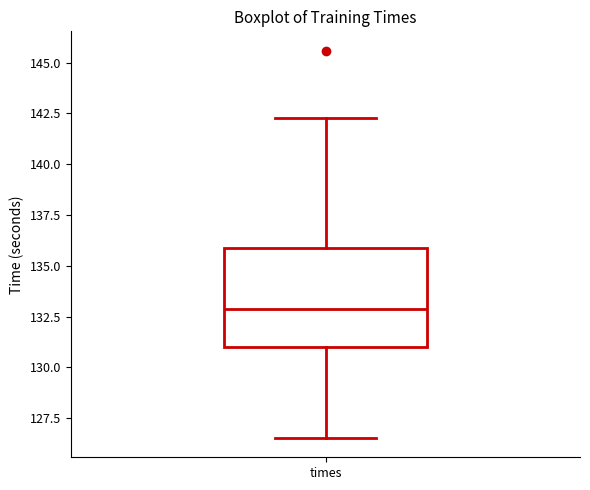

Transcribe this box plot: give where the median line is, the range the box spans, and where the two whiskers end, as read against the y-axis. The values are not printed on the chart, so give them approximately, as read against the axis.

median 133.0, box 131.0 to 136.0, whiskers 126.5 to 142.5